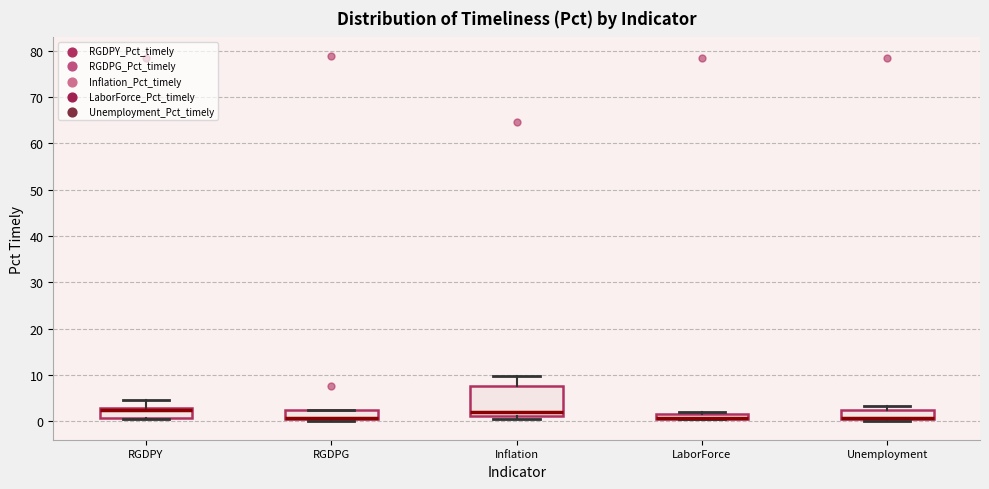

Which box is the tallest, from its lower edge to its upper edge?

Inflation